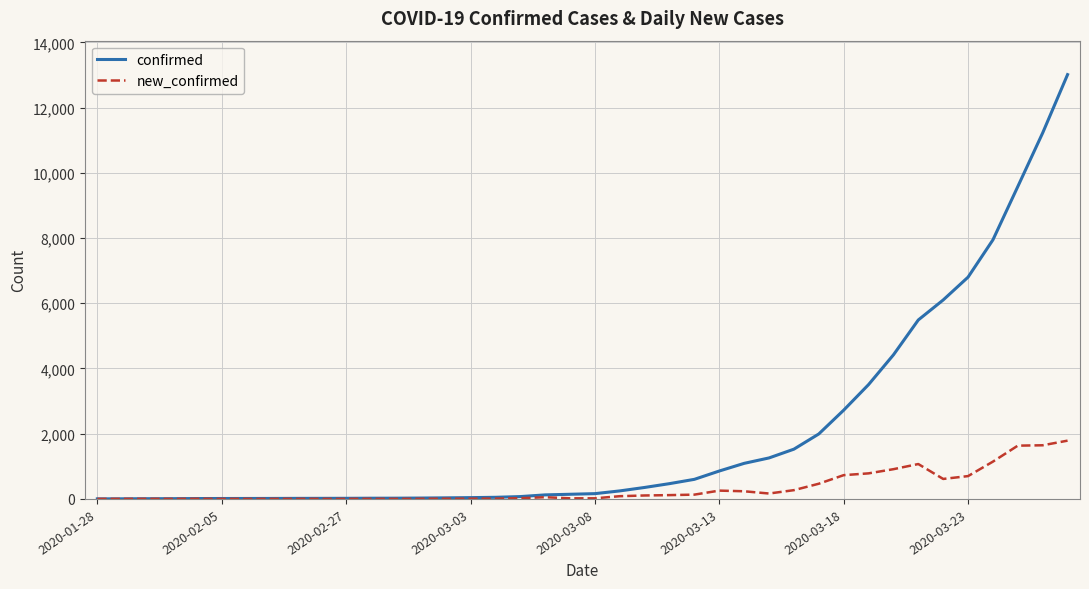

What is the maximum value for confirmed?

13010